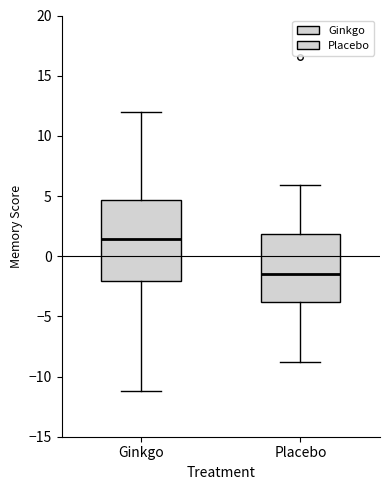

Which box's median line is the highest?

Ginkgo